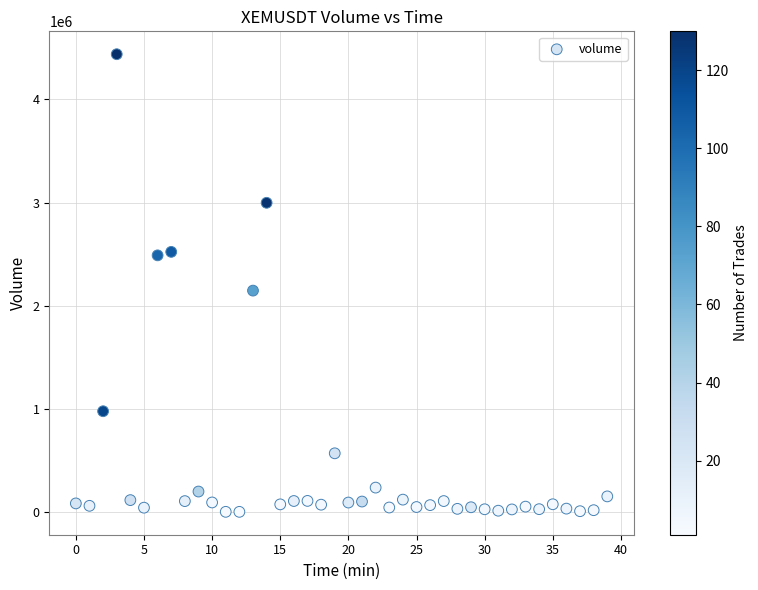

What Y value in the scatter plot is closest to 2219514?

2145943